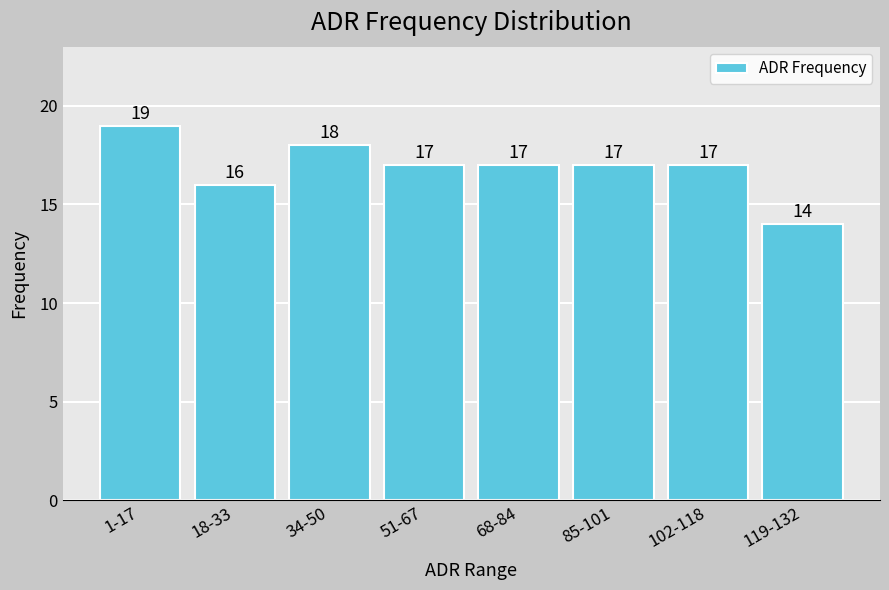

Reading left to right, list all the values displayed in this chart.

1-17=19	18-33=16	34-50=18	51-67=17	68-84=17	85-101=17	102-118=17	119-132=14